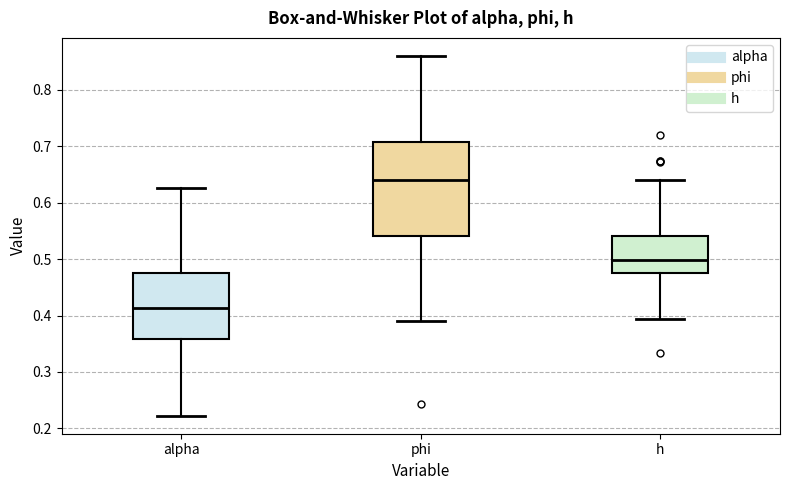

Which box is the tallest, from its lower edge to its upper edge?

phi